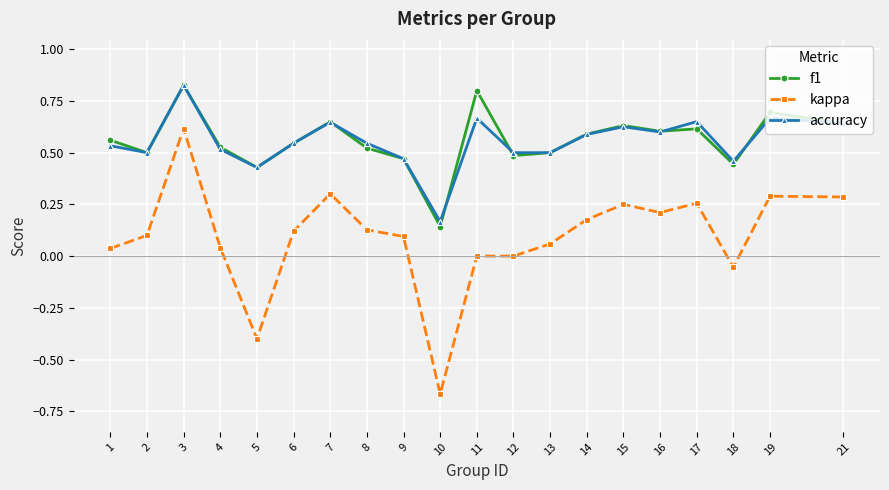

At which label does accuracy reach its peak?

3